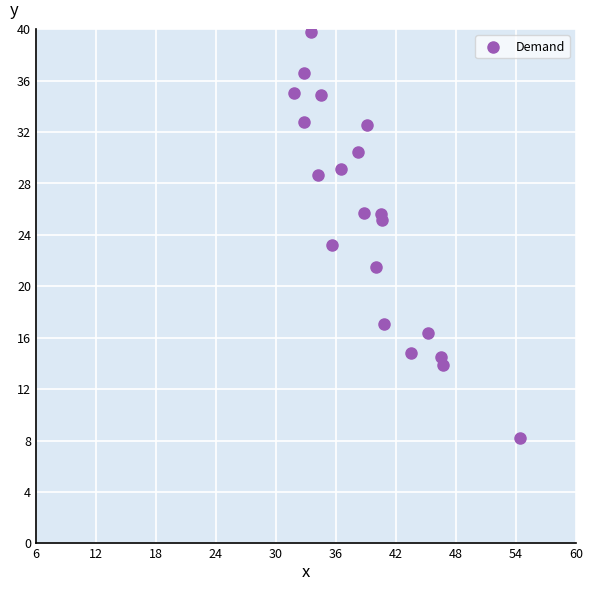

What is the range of Y values (max minus min)?

31.6